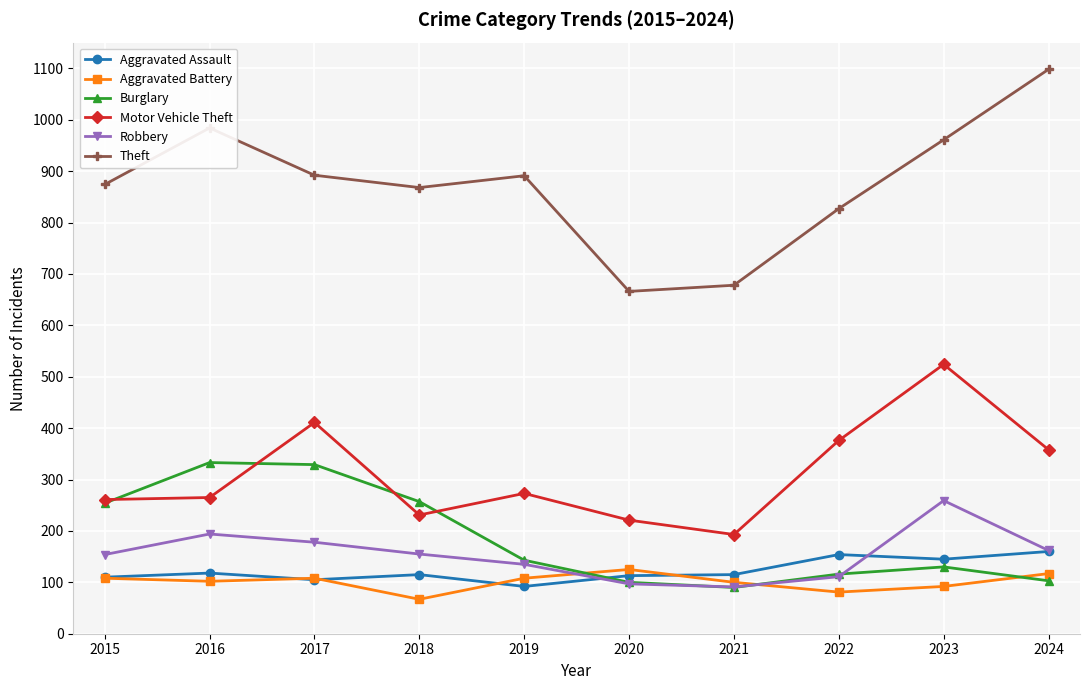

Which category has the lowest value across all series?

2018